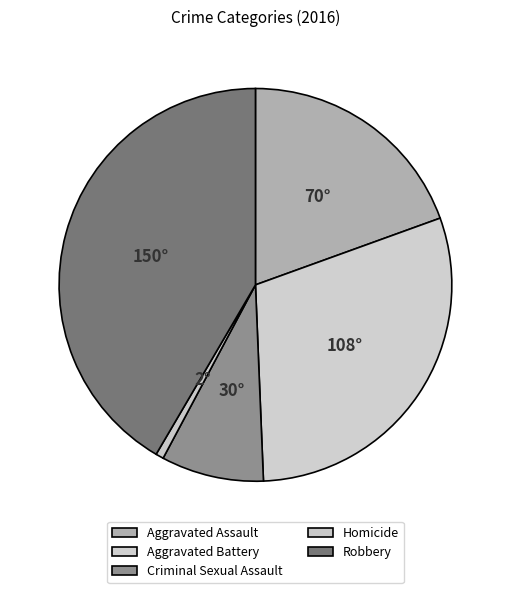

How many segments does this pie chart have?

5